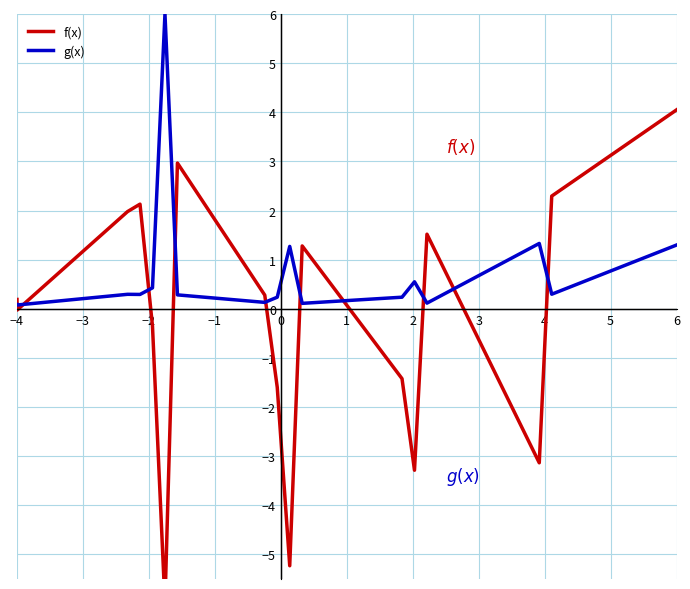

What is the value of the f(x) point at the 5th from the left?

-0.4